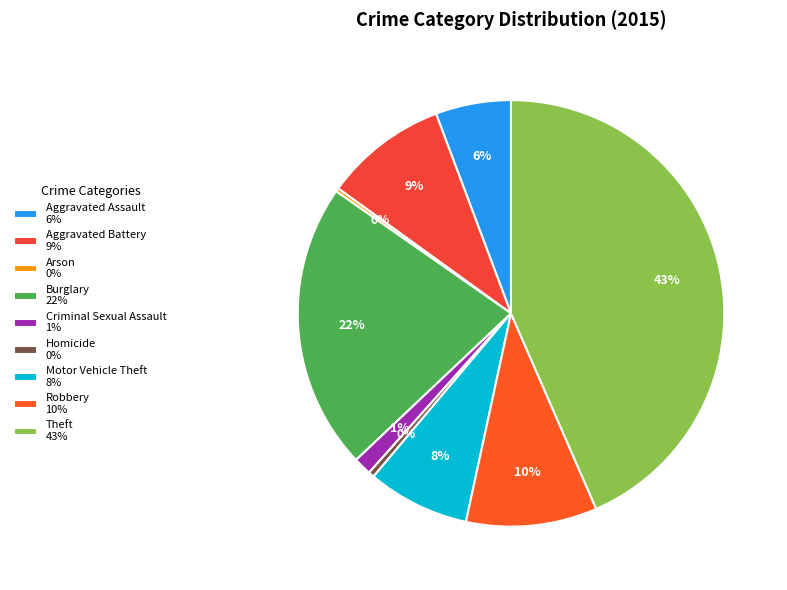

Which slice is the smallest?

Arson